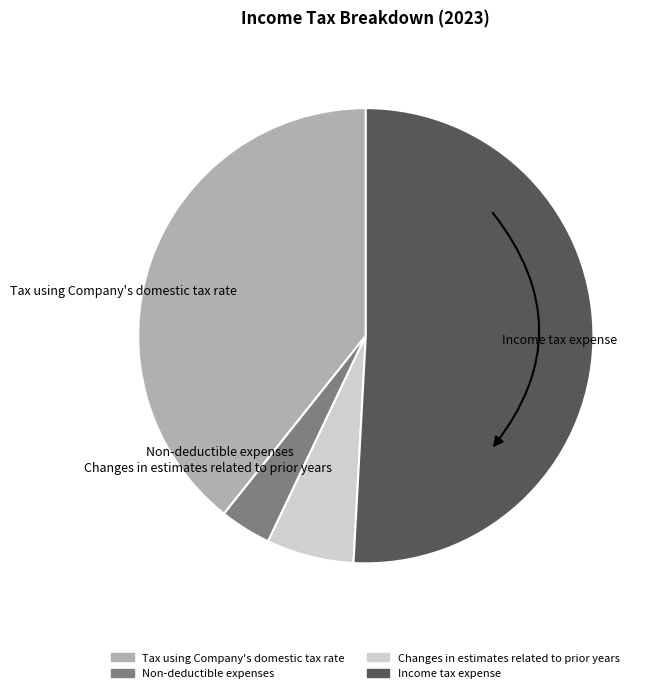

Combined, do Income tax expense and Tax using Company's domestic tax rate account for over 50%?

Yes